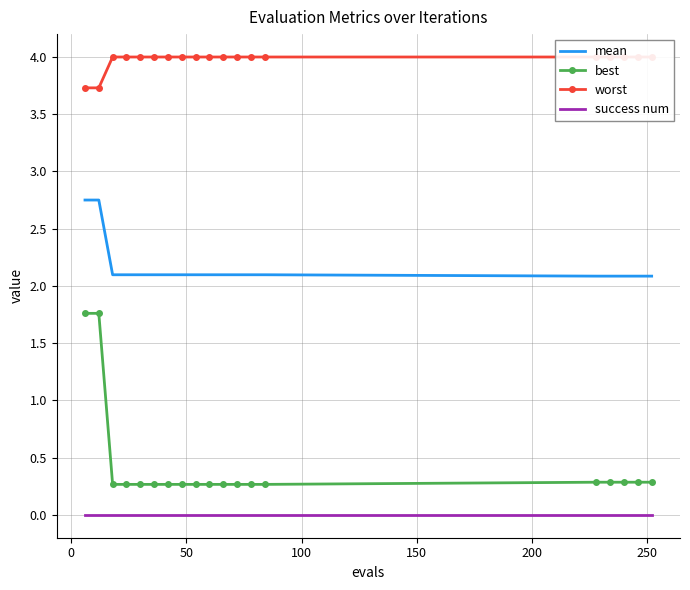

True or false: success num and best cross at least once.

False